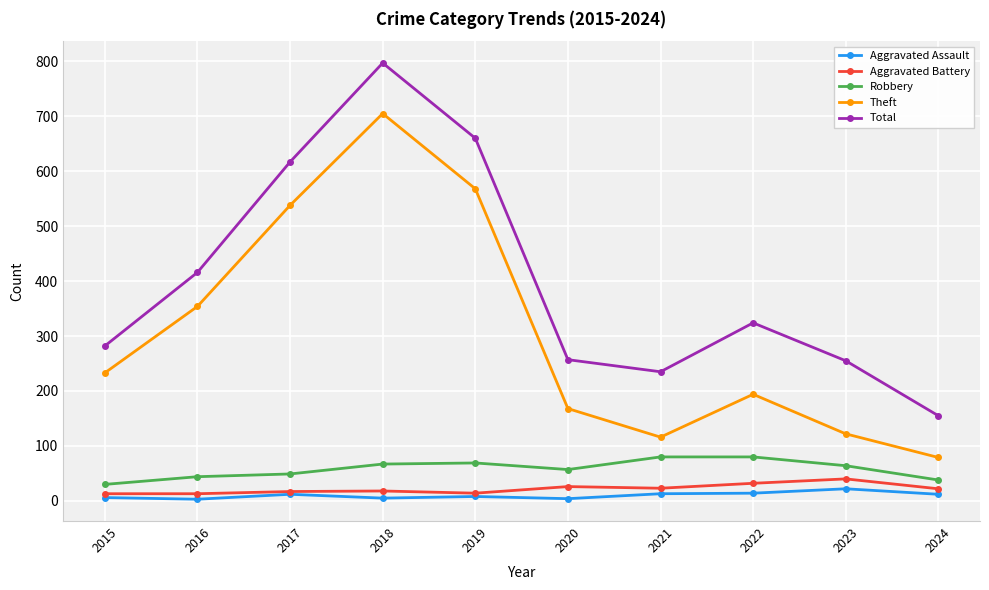

What are all the series names shown in the legend?

Aggravated Assault, Aggravated Battery, Robbery, Theft, Total